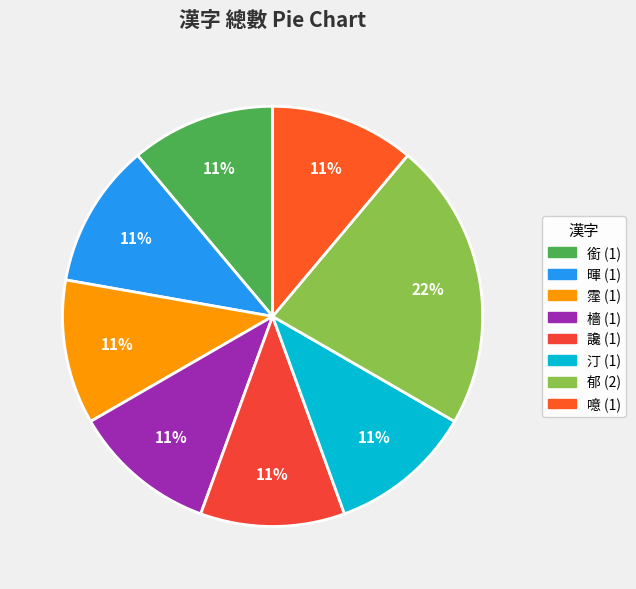

How many segments does this pie chart have?

8